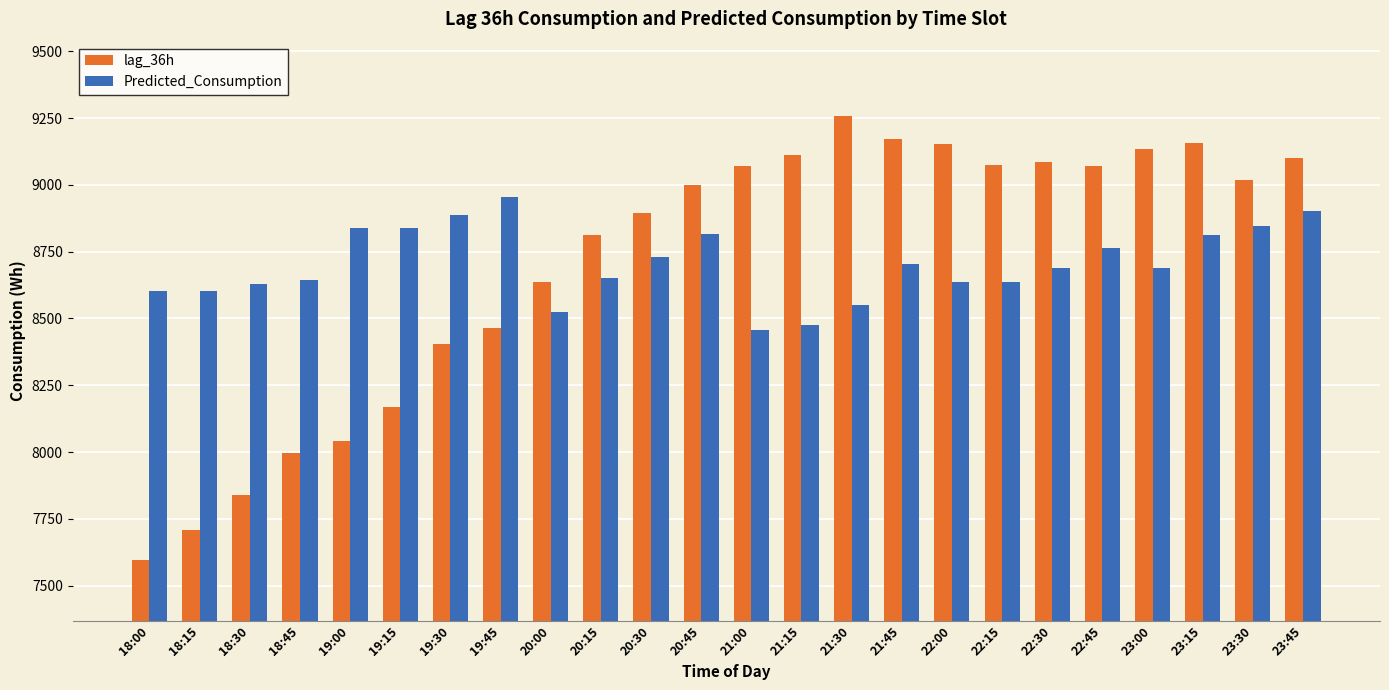

Which series changed the most between 18:15 and 22:00?

lag_36h